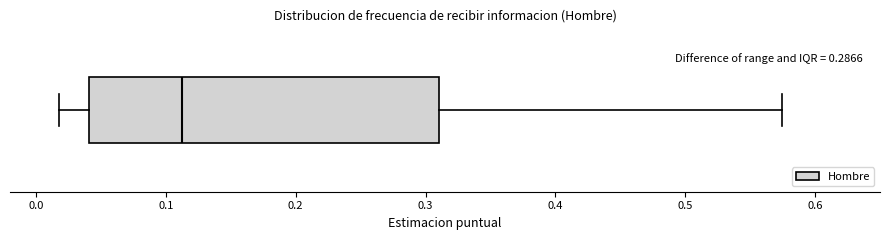

Where does the right whisker of the box end on the x-axis? The values are not printed on the chart, so give them approximately, as read against the axis.

0.57